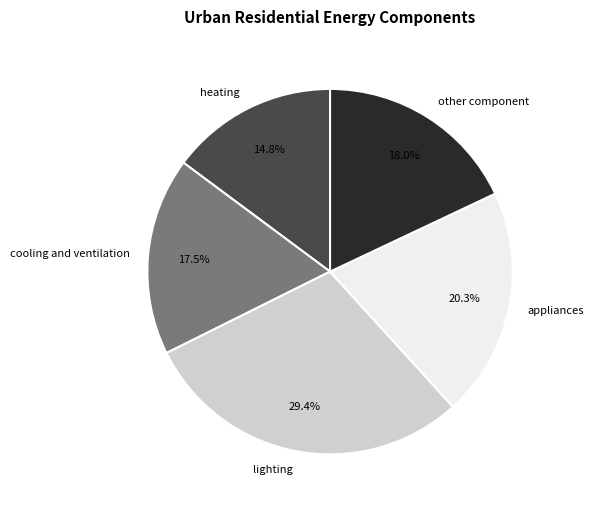

Which slice is the smallest?

heating